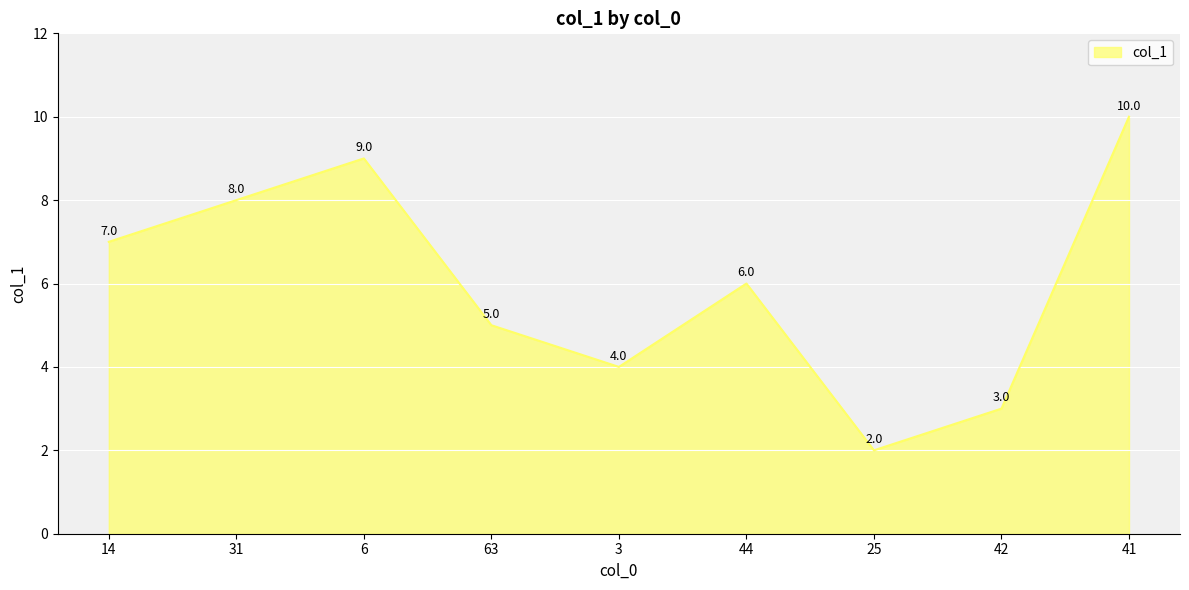

How many lines are shown in the chart?

1